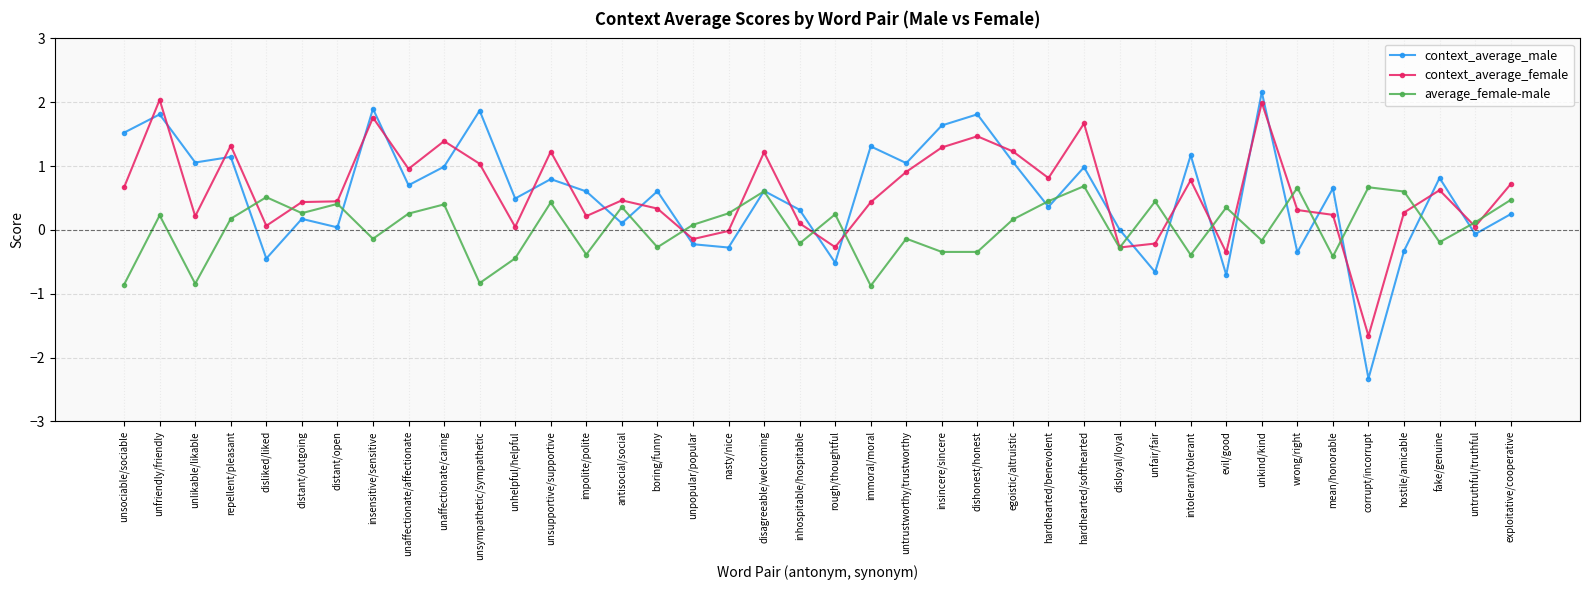

Where do context_average_female and context_average_male first cross each other?

unsociable/sociable and unfriendly/friendly